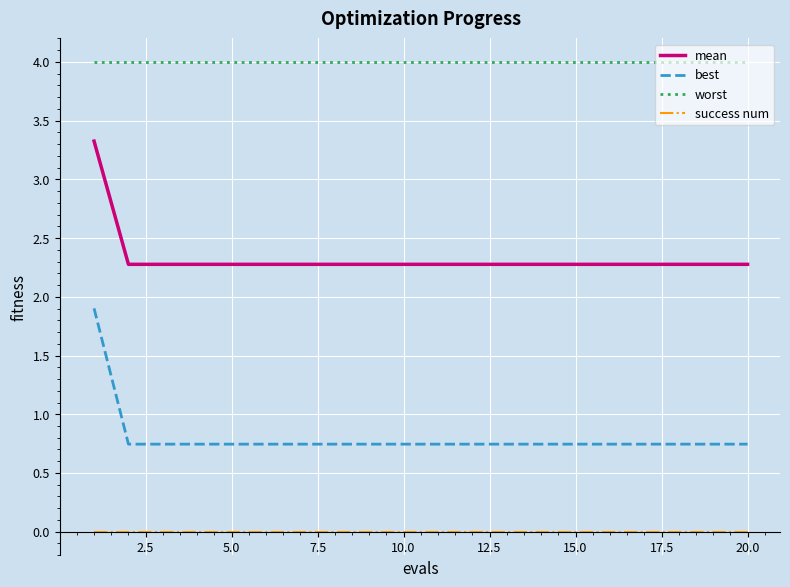

What is the greatest value displayed?

4.0